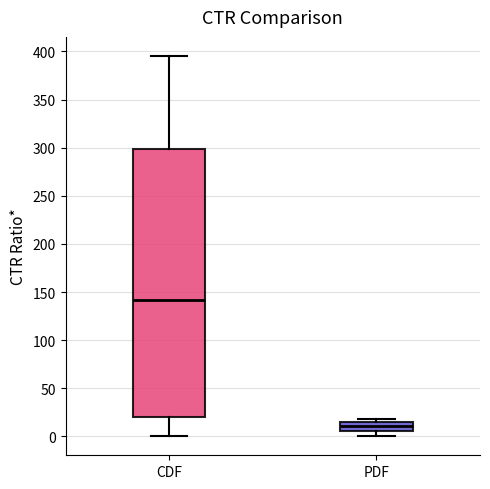

Reading left to right, transcribe this box plot: for each box, give where its median line is, the range the box spans, and where its two whiskers end, as read against the y-axis. The values are not printed on the chart, so give them approximately, as read against the axis.

CDF: median 140, box 20 to 300, whiskers 0 to 395
PDF: median 10, box 5 to 15, whiskers 0 to 20